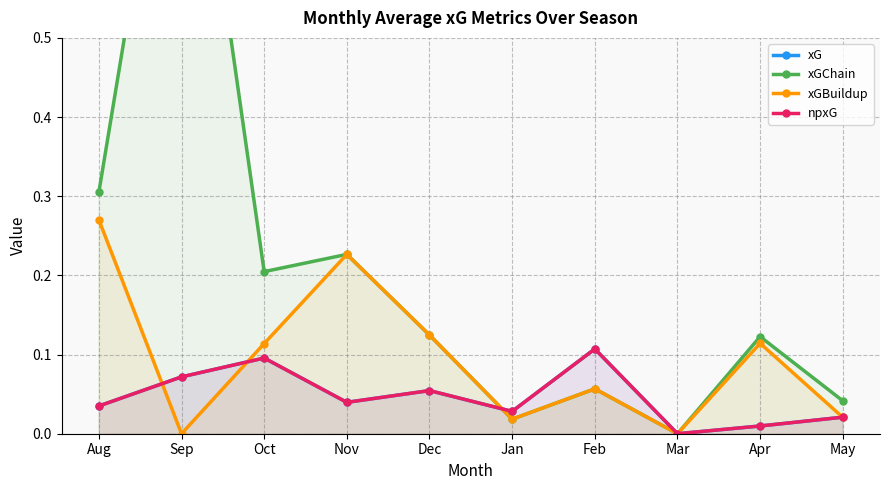

List the labels in order of npxG value, largest first.

Feb, Oct, Sep, Dec, Nov, Aug, Jan, May, Apr, Mar